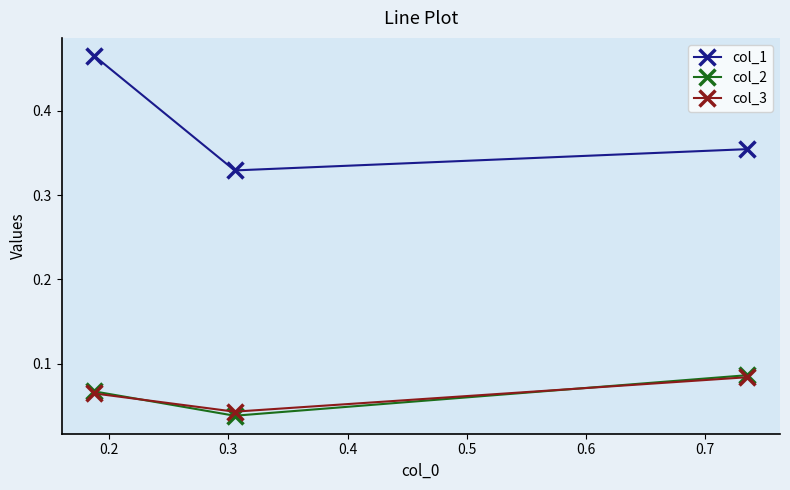

How many lines are shown in the chart?

3